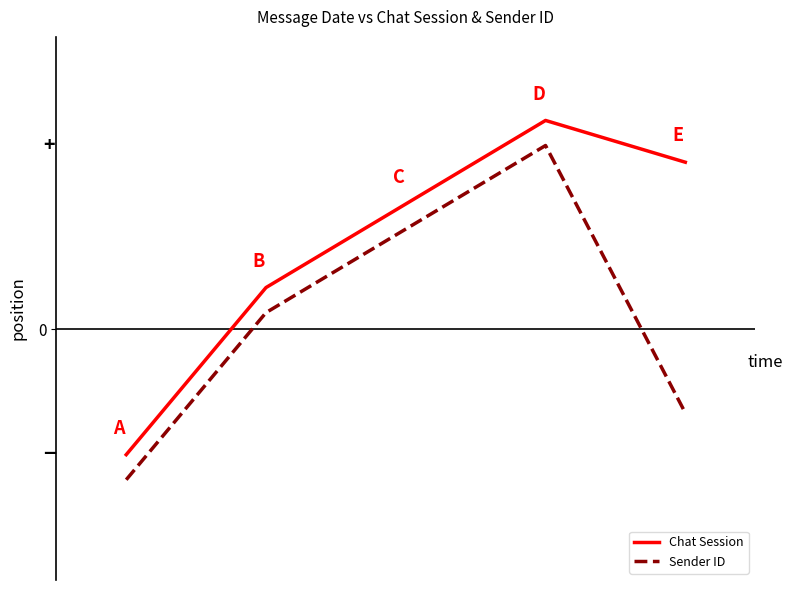

True or false: Chat Session and Sender ID intersect in this chart.

False